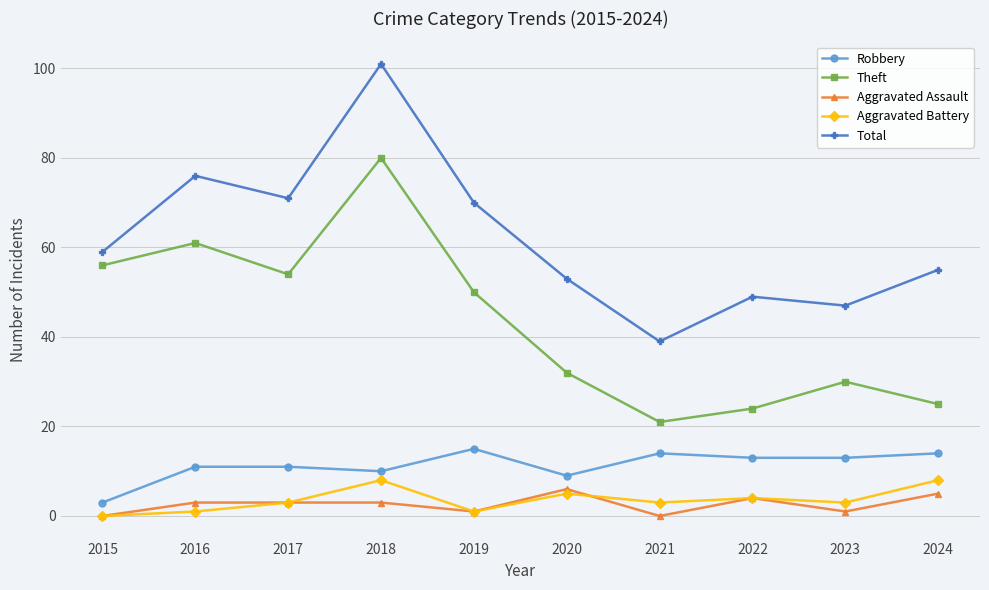

Which series has the largest total across all categories?

Total